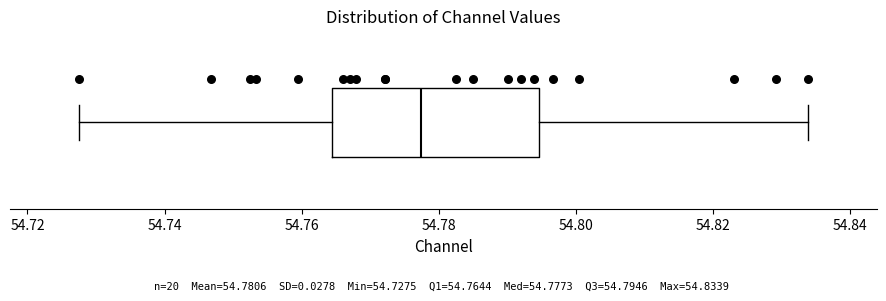

Read this box plot against the x-axis: the position of the median line, the range covered by the box, and the ends of both whiskers. The values are not printed on the chart, so give them approximately, as read against the axis.

median 54.778, box 54.764 to 54.794, whiskers 54.728 to 54.834